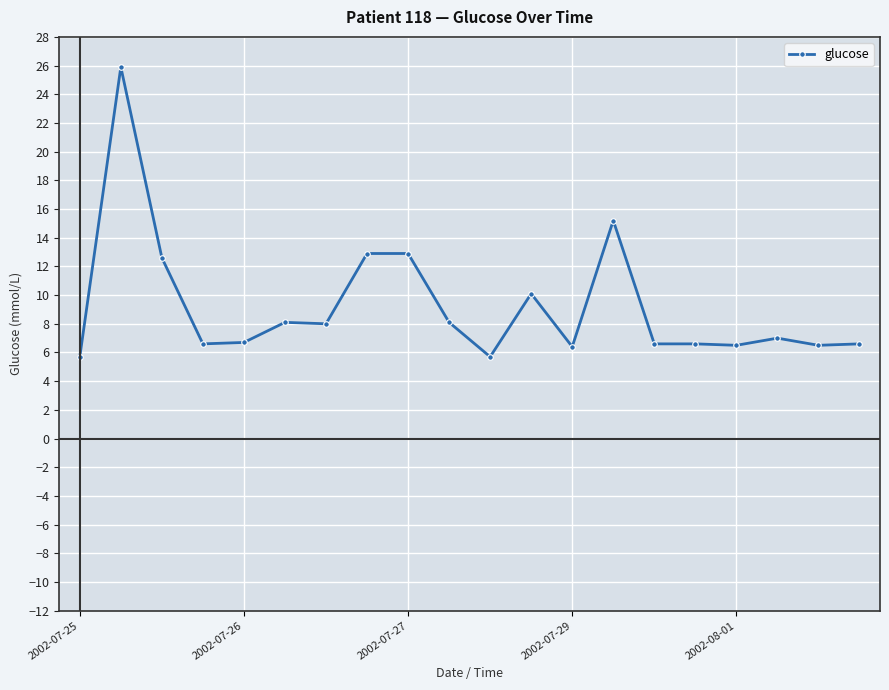

What is the smallest value displayed?

5.7